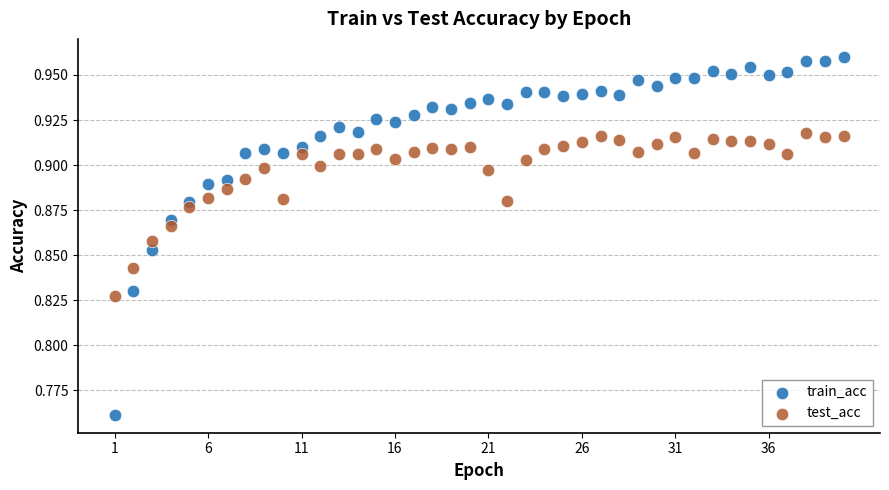

Which series contains the highest Y value?

train_acc